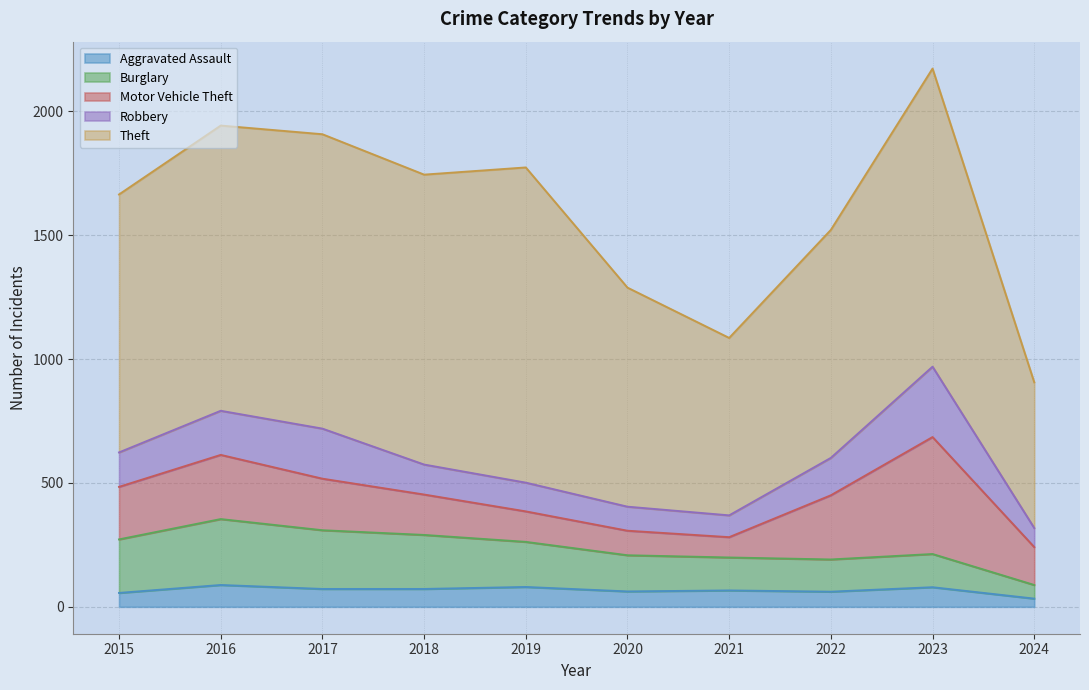

The value of Burglary at 2019 is 182. True or false?

True